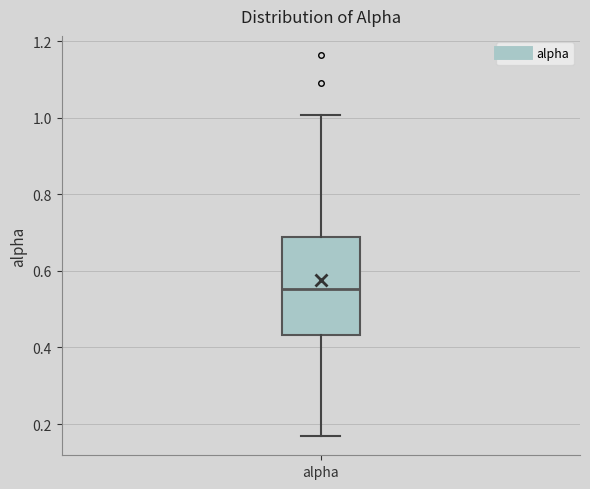

Where does the upper whisker of the box for alpha end on the y-axis? The values are not printed on the chart, so give them approximately, as read against the axis.

1.00